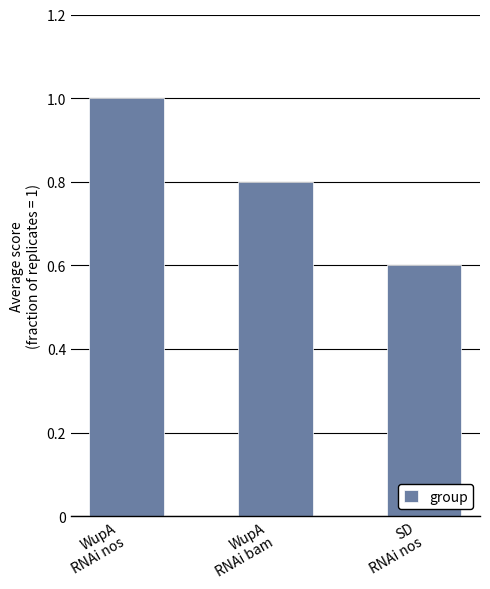

What is the greatest value displayed?

1.0